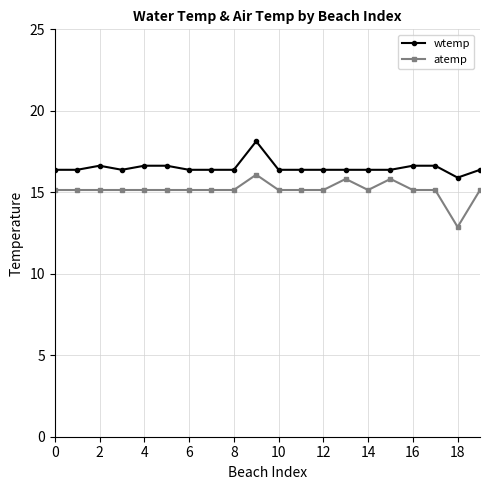

What is the value of the atemp point at the 7th from the left?

15.1